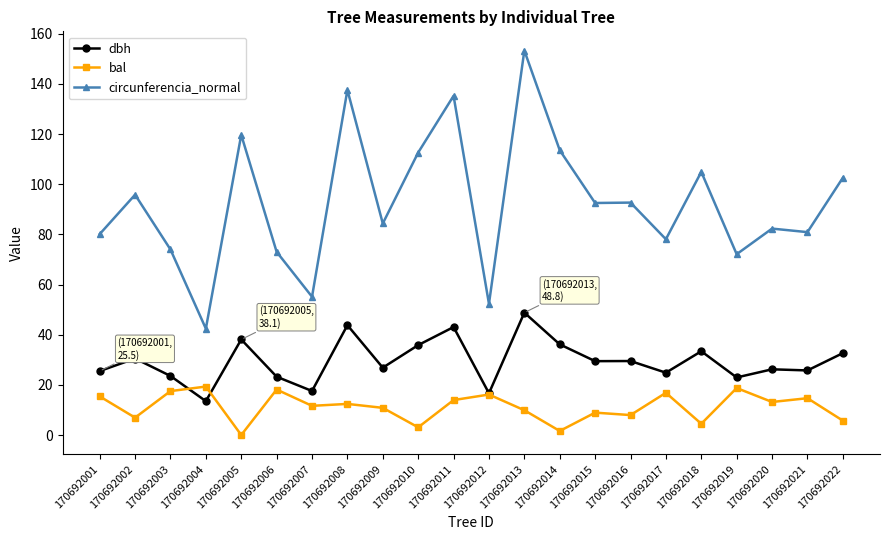

What is the greatest value displayed?

153.3